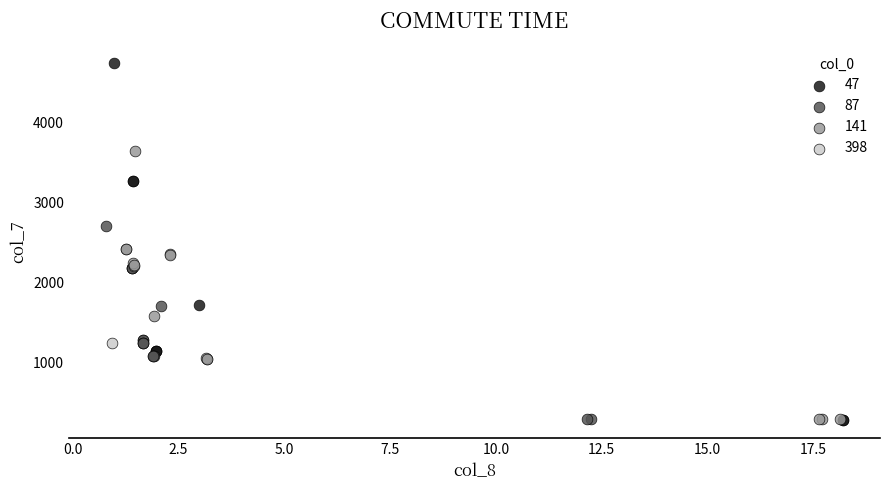

What are all the series names shown in the legend?

47, 87, 141, 398